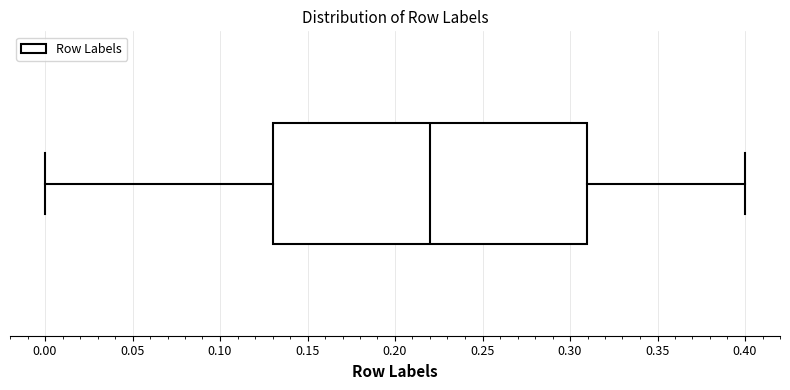

Transcribe this box plot: give where the median line is, the range the box spans, and where the two whiskers end, as read against the x-axis. The values are not printed on the chart, so give them approximately, as read against the axis.

median 0.22, box 0.13 to 0.31, whiskers 0.00 to 0.40